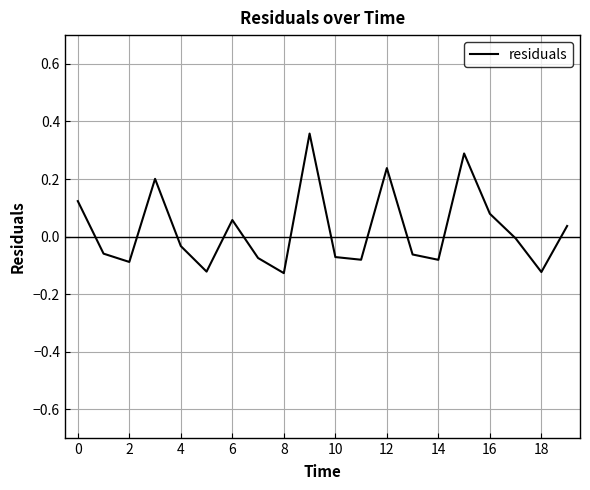

What is the difference between the maximum and minimum values?

0.5